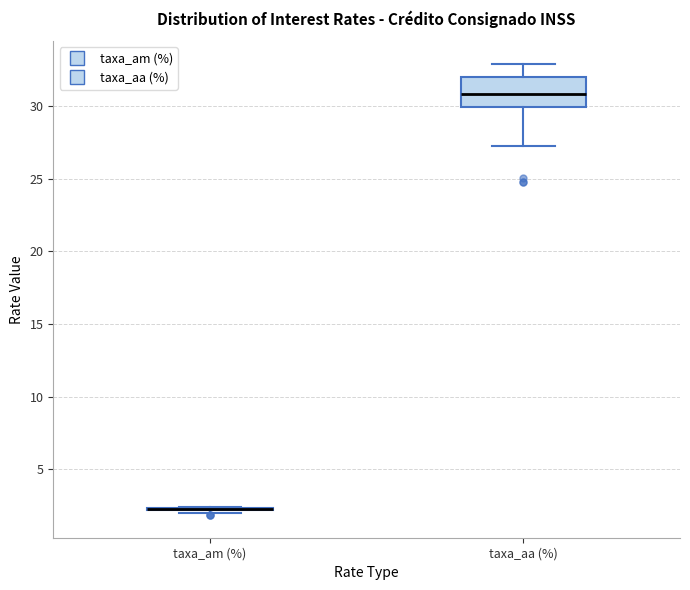

Comparing the boxes themselves (not the whiskers), which one is the tallest?

taxa_aa (%)